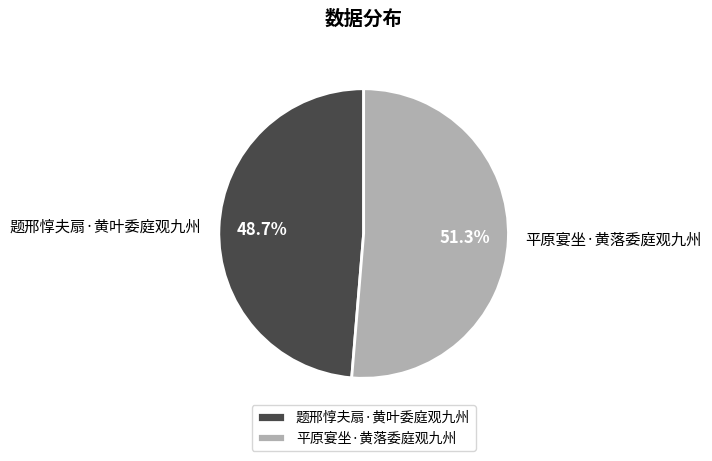

To the nearest percent, what percentage of the pie is 平原宴坐·黄落委庭观九州?

51%